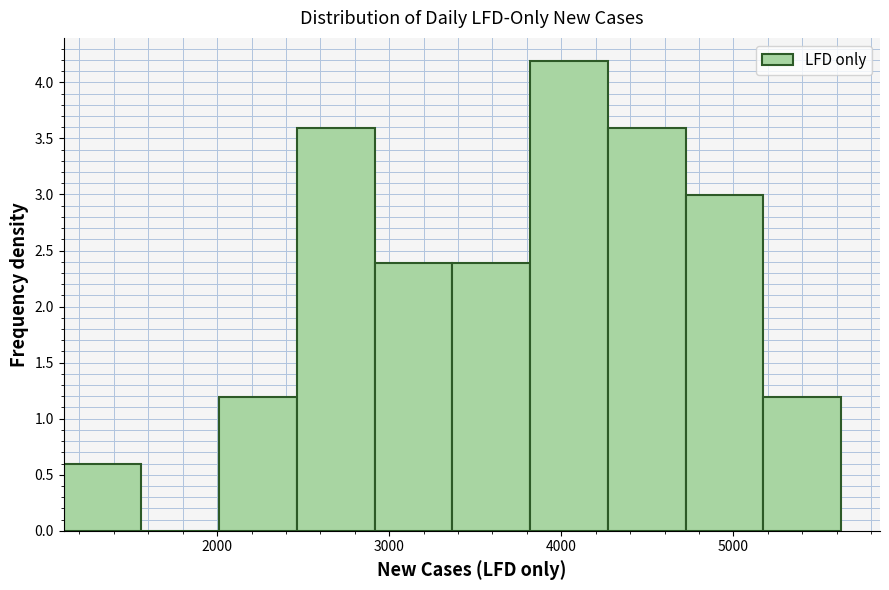

Reading left to right, list every bar in this chart as the range it spans on the x-axis followed by its height. Neither the bar edges nor the heights are printed on the chart, so give them approximately, as read against the axes.

1100 to 1600: 0.6
1600 to 2000: 0
2000 to 2500: 1.2
2500 to 2900: 3.6
2900 to 3400: 2.4
3400 to 3800: 2.4
3800 to 4300: 4.2
4300 to 4700: 3.6
4700 to 5200: 3.0
5200 to 5600: 1.2